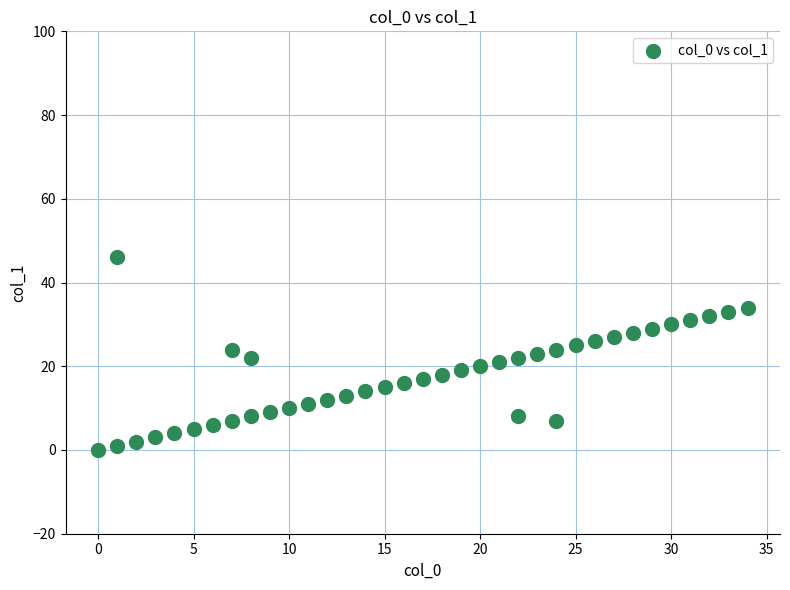

What is the range of X values (max minus min)?

34